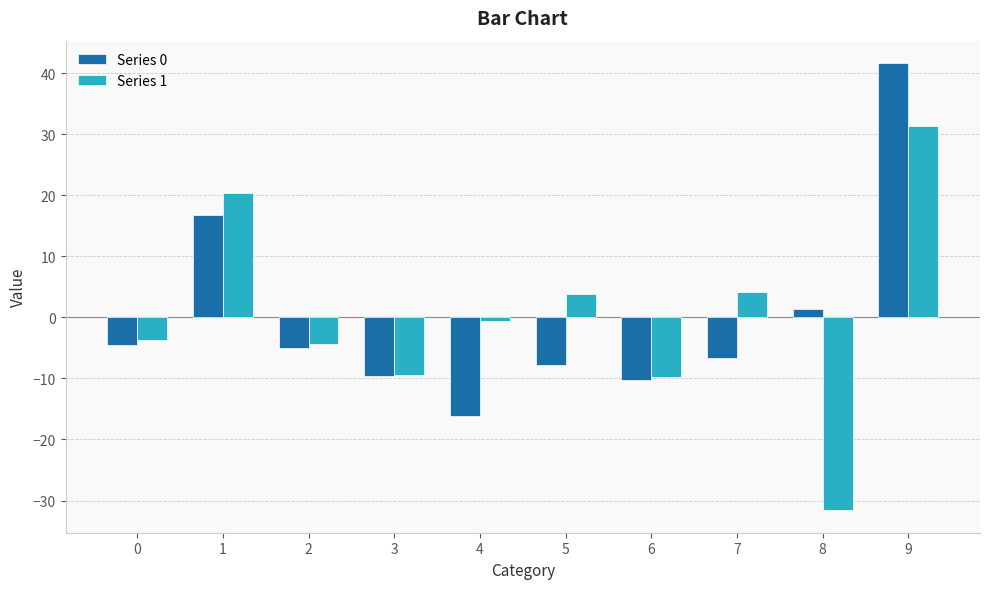

What is the difference between the Series 0 values at 0 and 6?

5.7